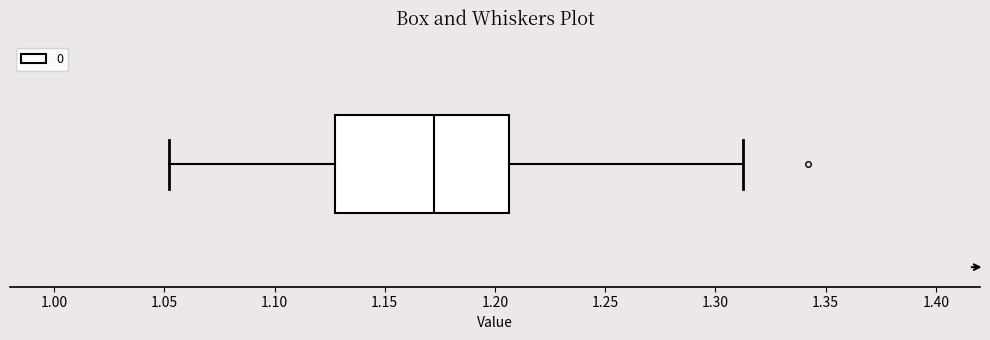

Transcribe this box plot: give where the median line is, the range the box spans, and where the two whiskers end, as read against the x-axis. The values are not printed on the chart, so give them approximately, as read against the axis.

median 1.170, box 1.125 to 1.205, whiskers 1.050 to 1.310